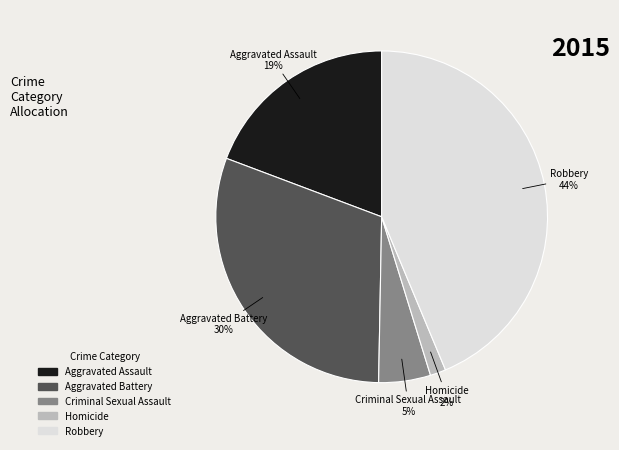

To the nearest percent, what portion does Homicide represent?

2%